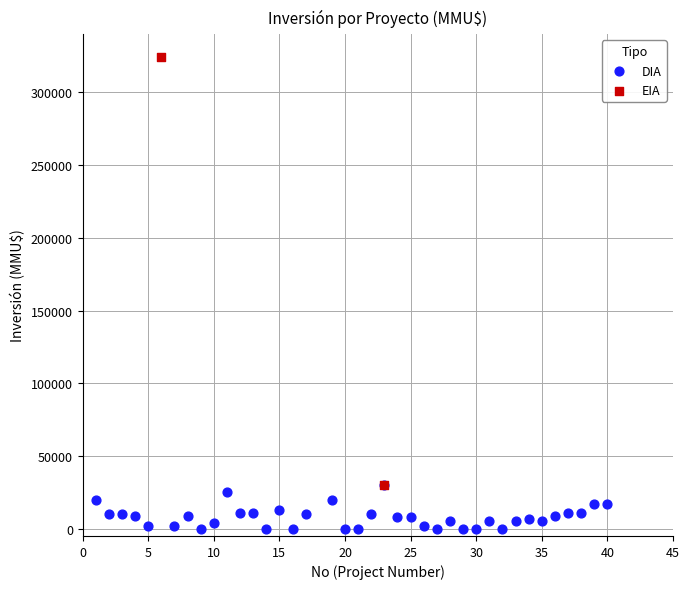

What are all the series names shown in the legend?

DIA, EIA